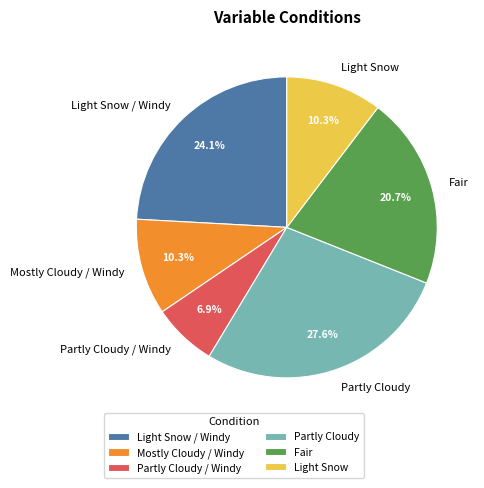

Is the sum of Light Snow and Fair greater than half?

No